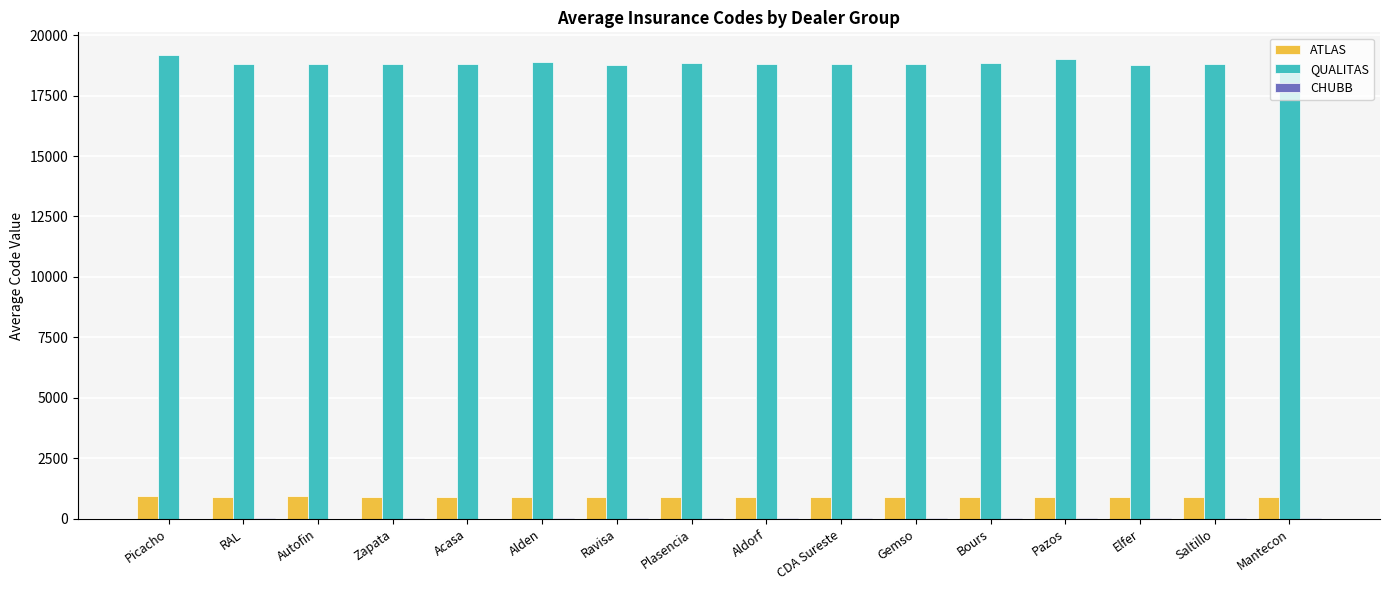

What is the greatest value displayed?

19155.0